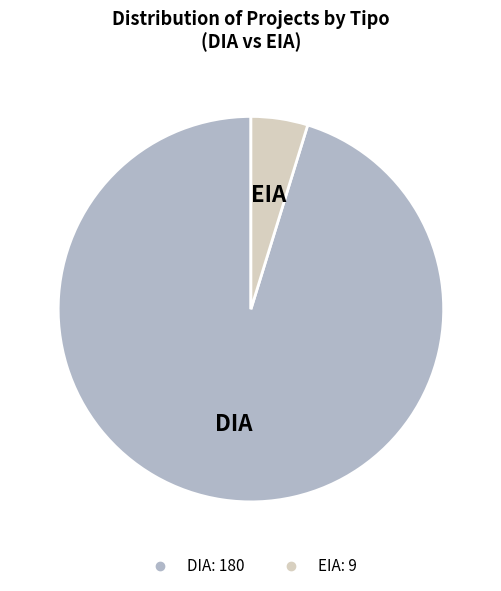

Which slice is the largest?

DIA